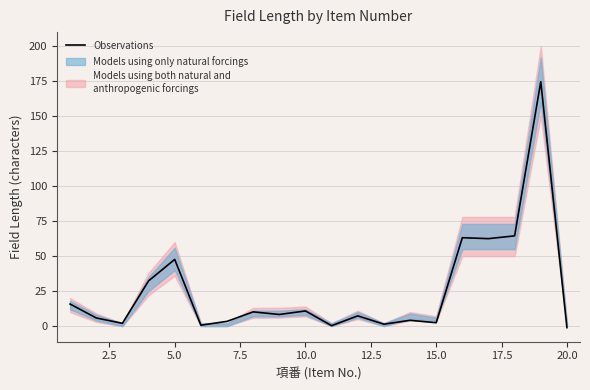

What is the average value?

25.8